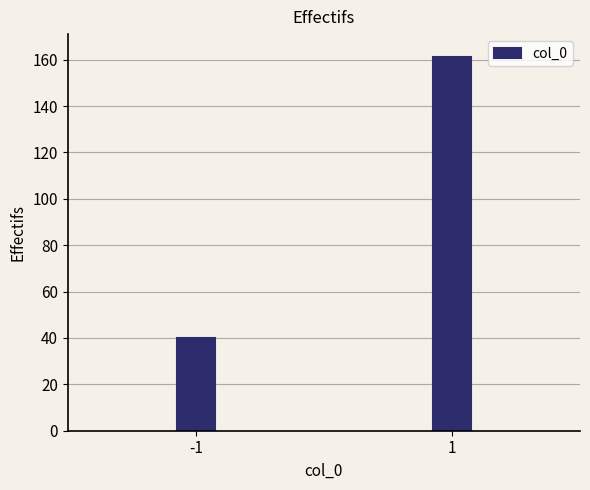

Reading right to left, what are all the values shown in this chart?

161	40